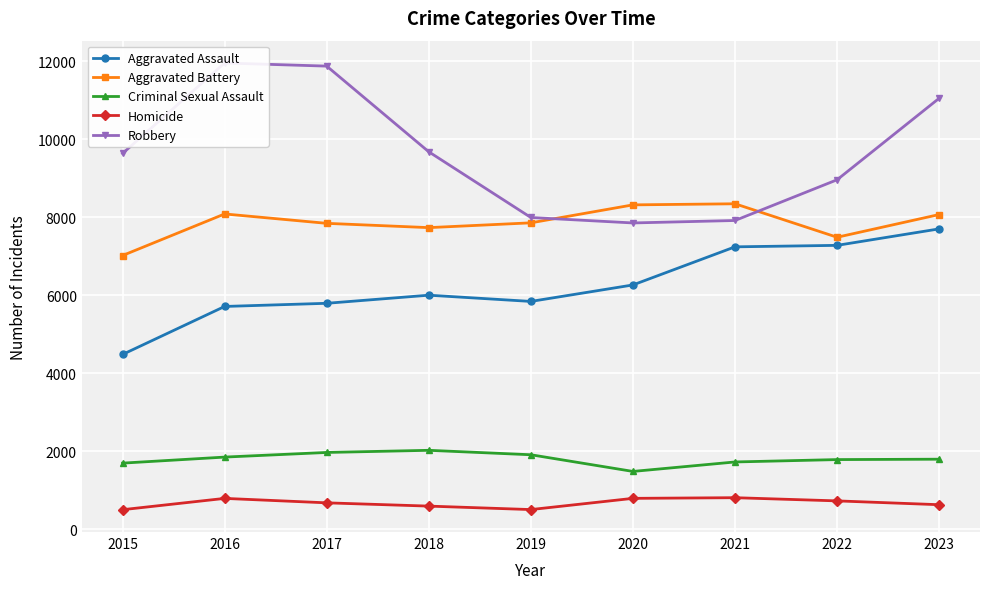

What is the difference between the highest and lowest values at 2017?

11208